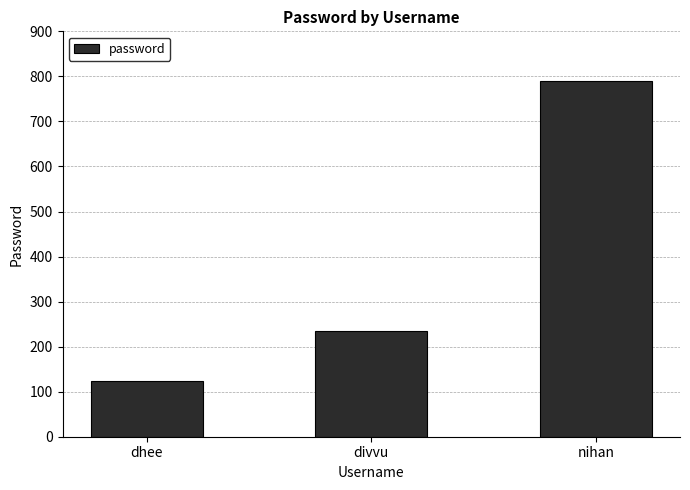

What is the label of the 2nd bar from the right?

divvu